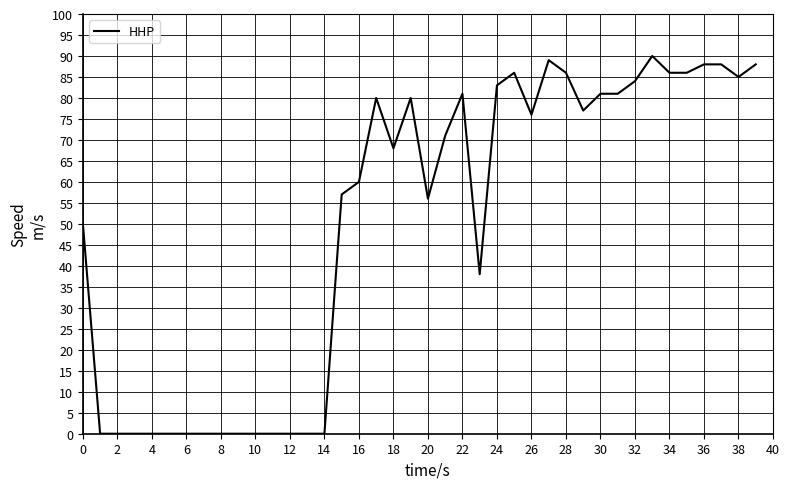

What is the difference between the maximum and minimum values?

90